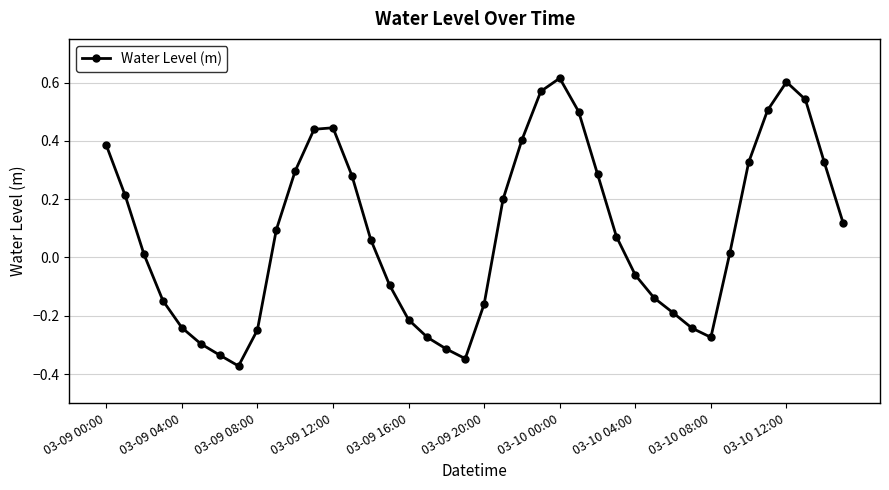

What is the difference between the second highest and second lowest values?

0.9